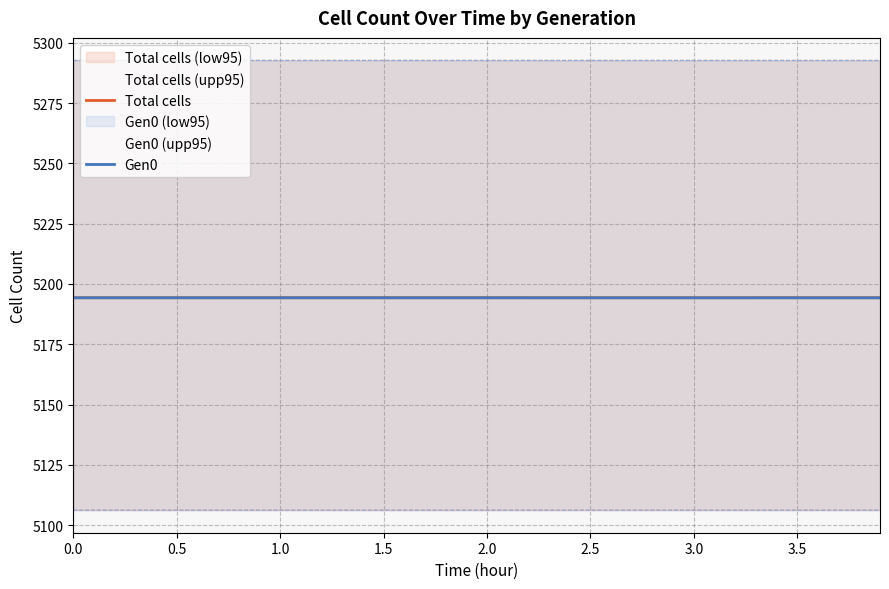

True or false: Gen0 and Total cells intersect in this chart.

False